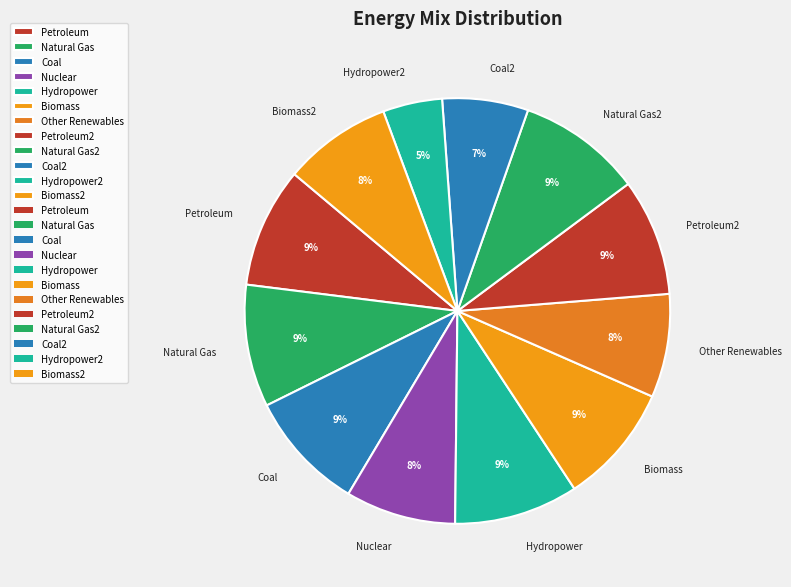

To the nearest percent, what is the difference between the Other Renewables and Hydropower2 slice percentages?

3%